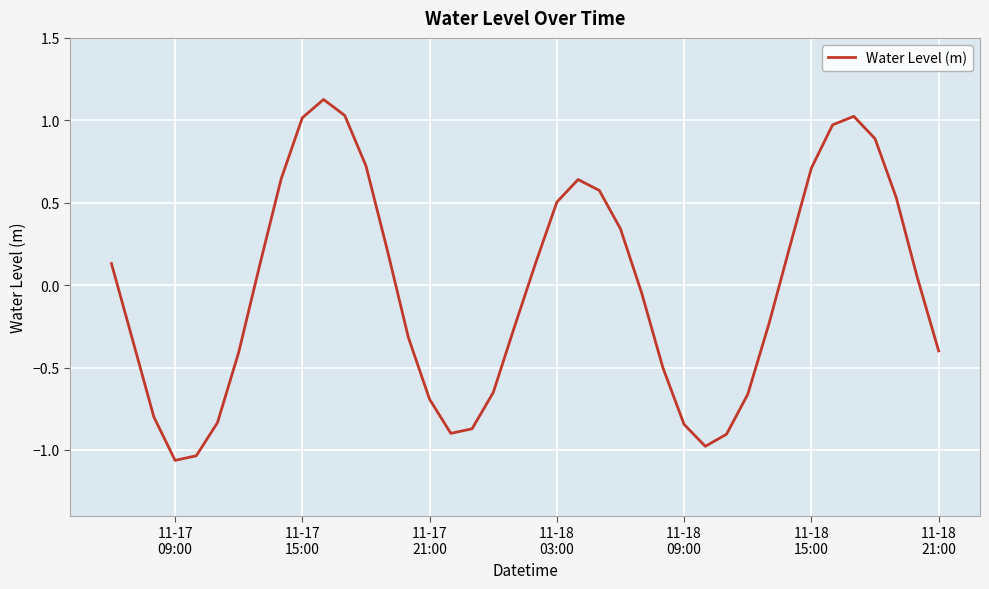

What is the greatest value displayed?

1.1